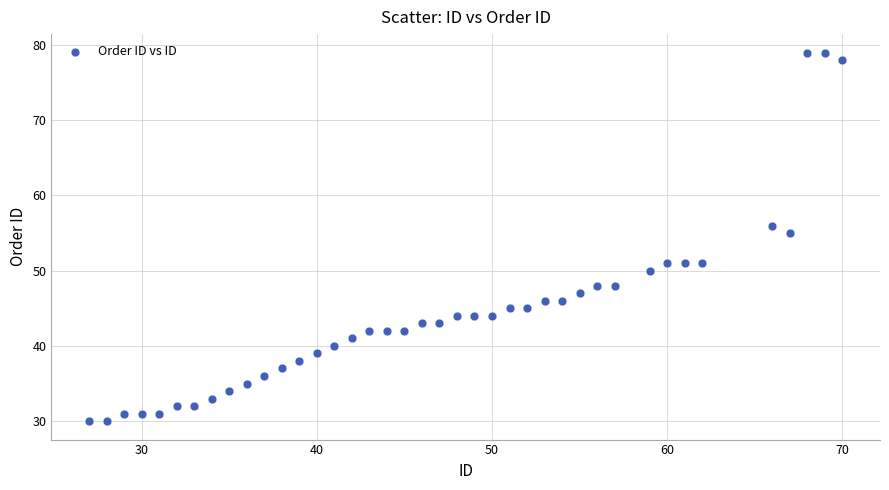

What is the range of Y values (max minus min)?

49